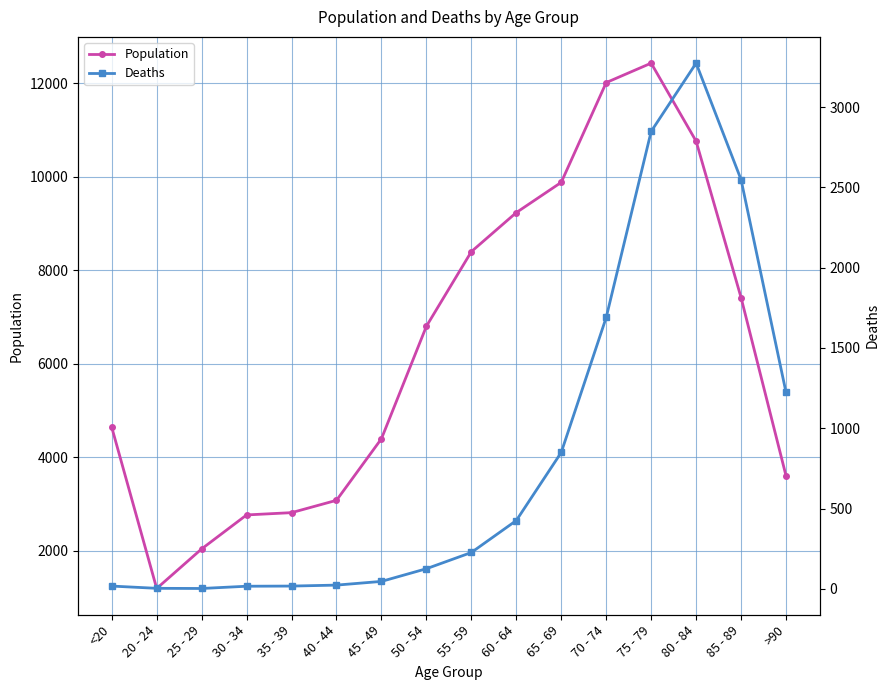

The Population series shows 518 at 25 - 29. True or false?

False